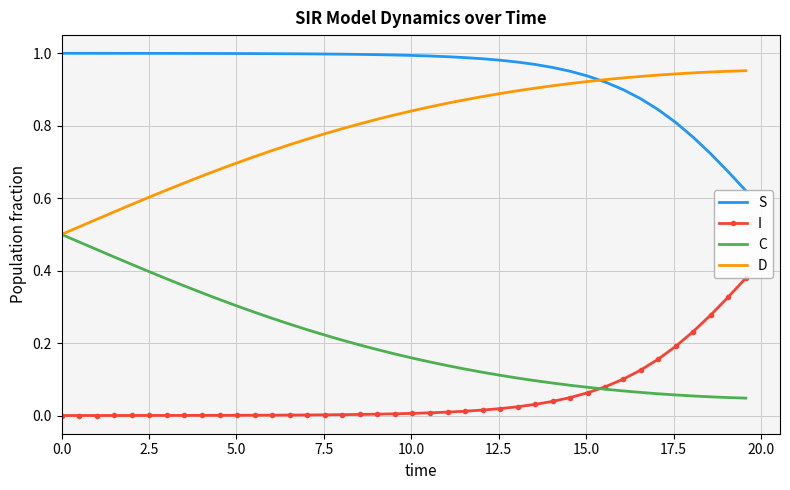

True or false: C and S cross at least once.

False